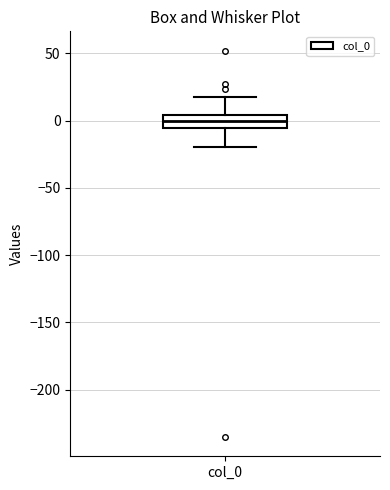

Transcribe this box plot: give where the median line is, the range the box spans, and where the two whiskers end, as read against the y-axis. The values are not printed on the chart, so give them approximately, as read against the axis.

median 0, box -5 to 5, whiskers -20 to 20